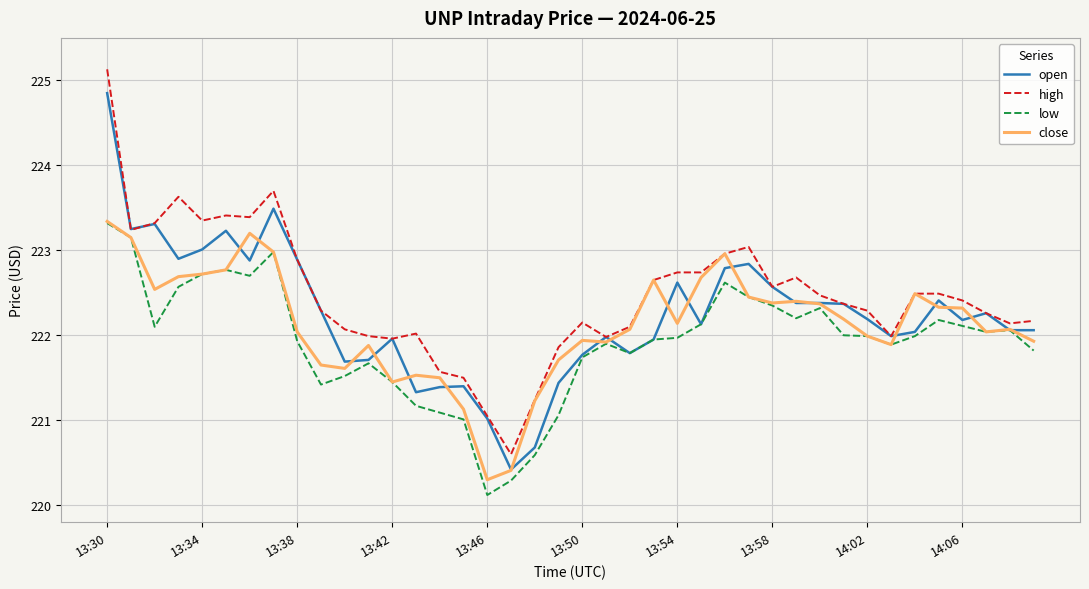

True or false: low and high intersect in this chart.

False